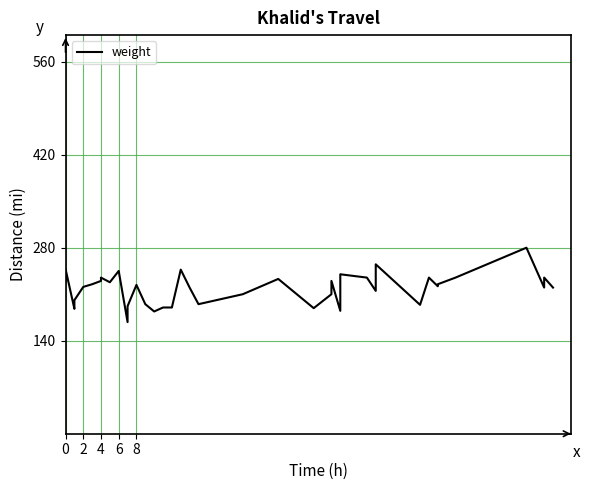

What is the difference between the maximum and minimum values?

112